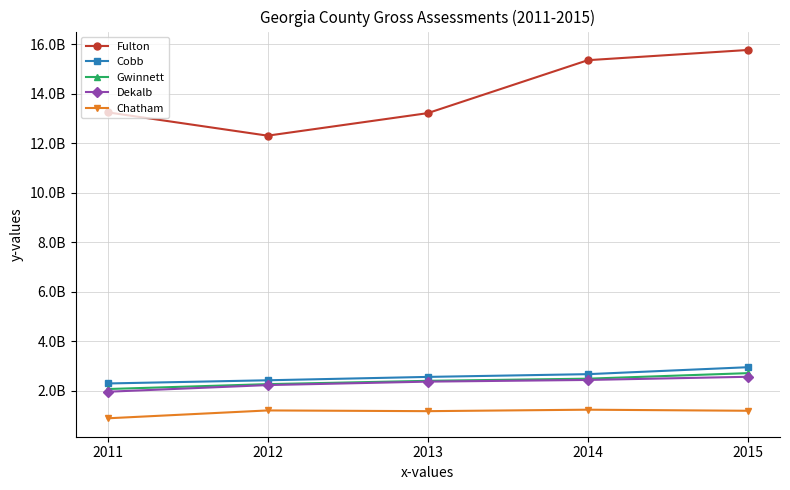

Between 2011 and 2013, which series saw the biggest shift?

Dekalb